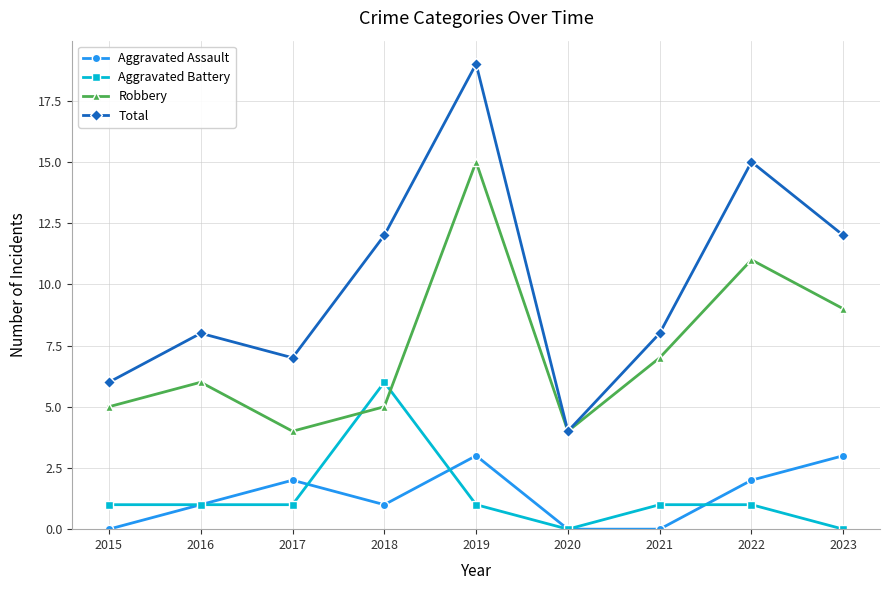

True or false: Aggravated Assault and Total intersect in this chart.

False